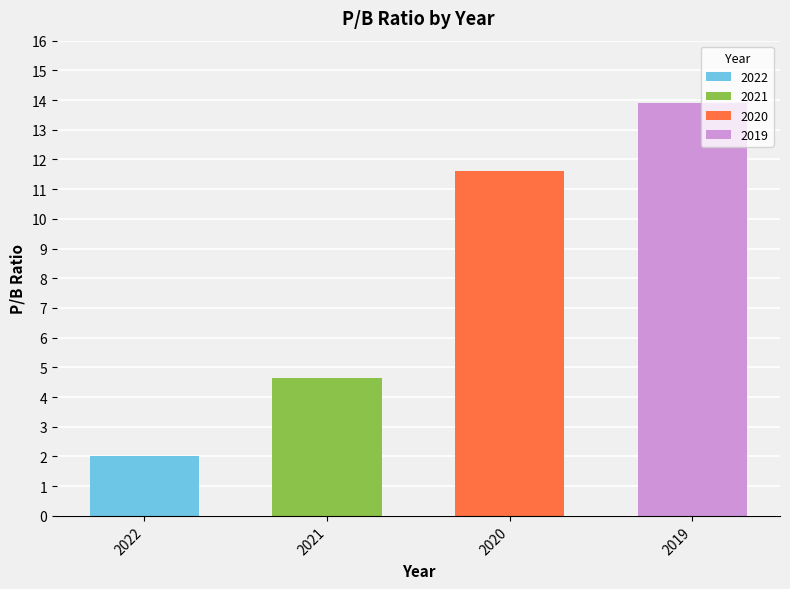

Is it true that the value at 2021 is 4.6?

True